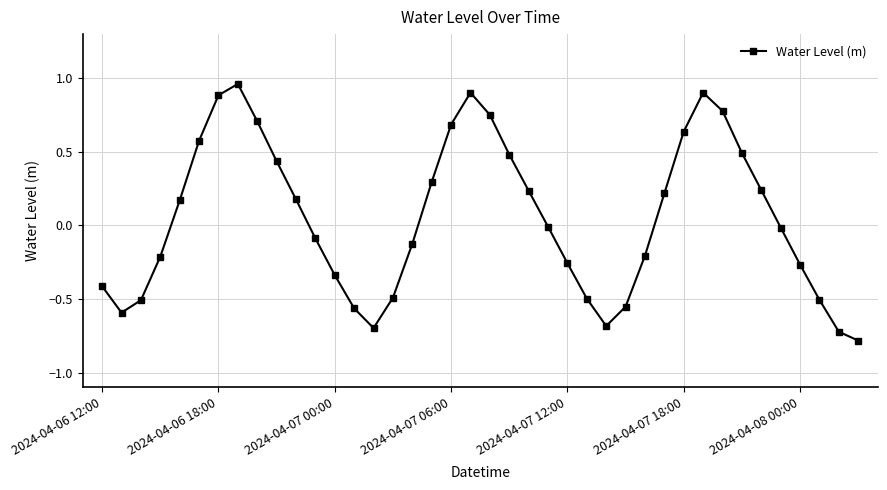

Count the number of categories in the chart.

40